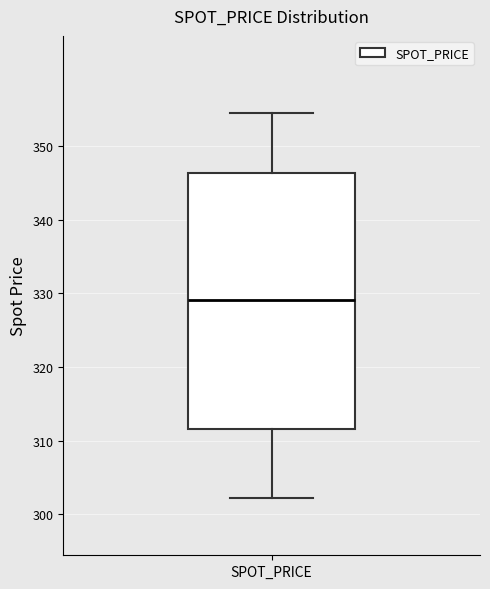

Transcribe this box plot: give where the median line is, the range the box spans, and where the two whiskers end, as read against the y-axis. The values are not printed on the chart, so give them approximately, as read against the axis.

median 329, box 312 to 346, whiskers 302 to 355